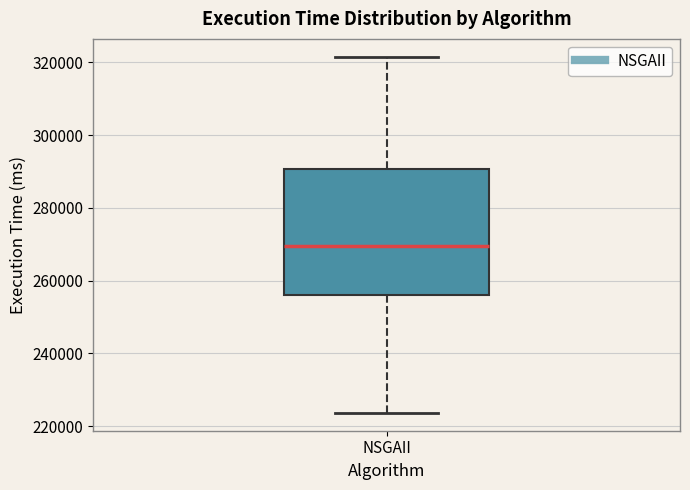

Where does the lower whisker of the box for NSGAII end on the y-axis? The values are not printed on the chart, so give them approximately, as read against the axis.

224000